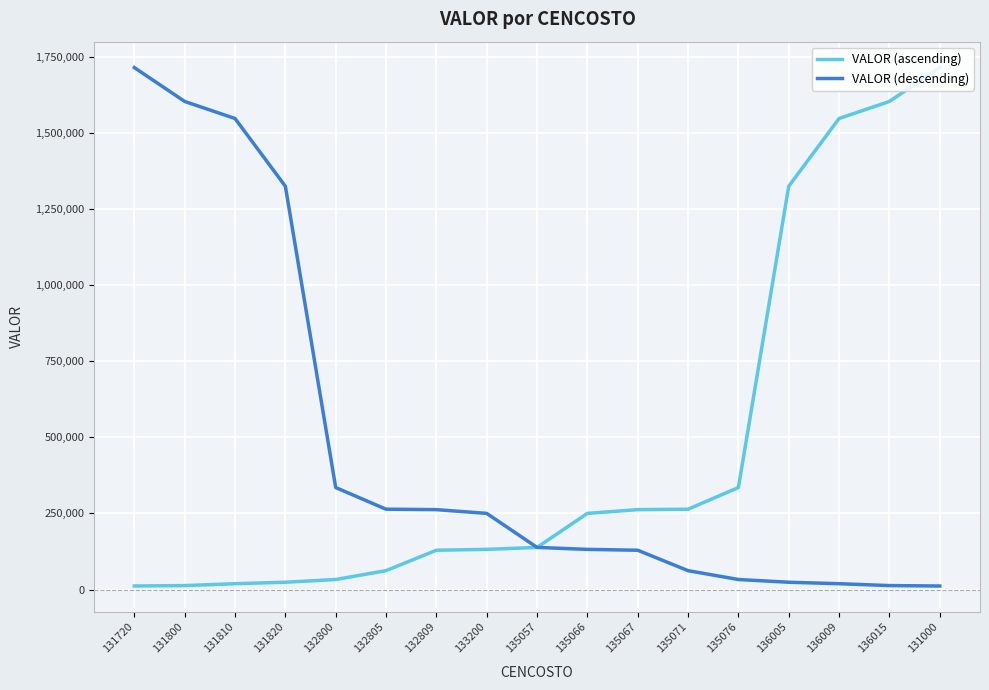

Read the VALOR (descending) value at 131800.

1603859